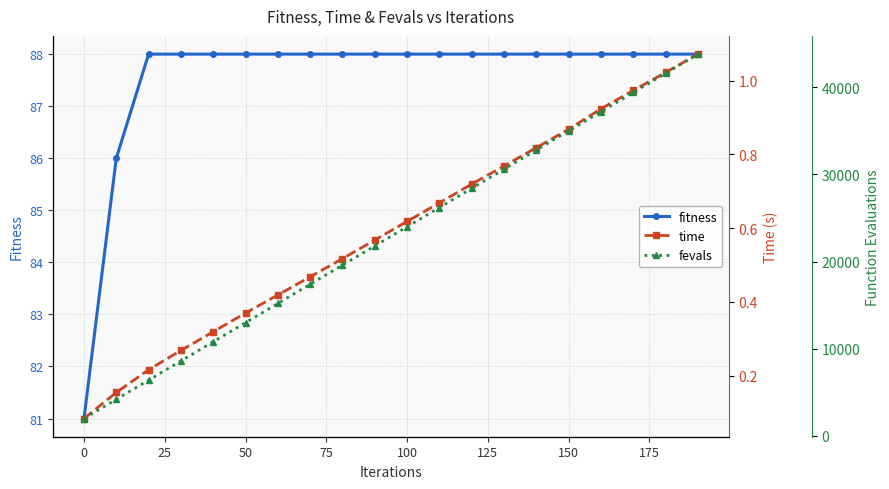

True or false: fevals has more than 0 points higher than both neighbors.

False